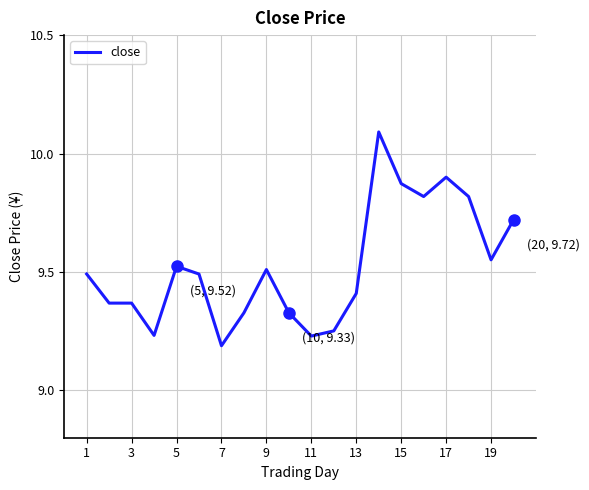

Count the values in the range 9 to 10.

19